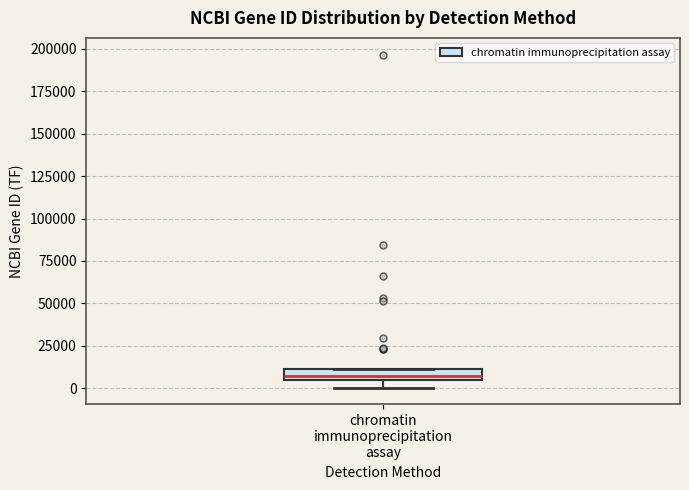

Where is the upper edge of the box for chromatin immunoprecipitation assay on the y-axis? The values are not printed on the chart, so give them approximately, as read against the axis.

10000